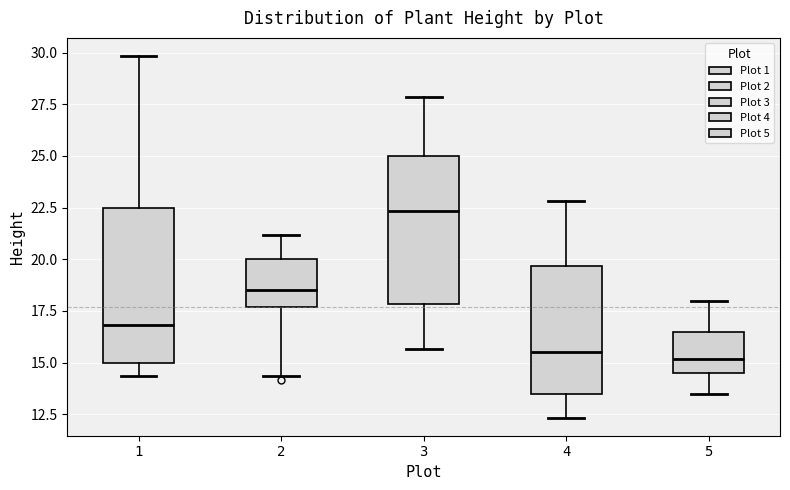

Which box has the highest median line?

3